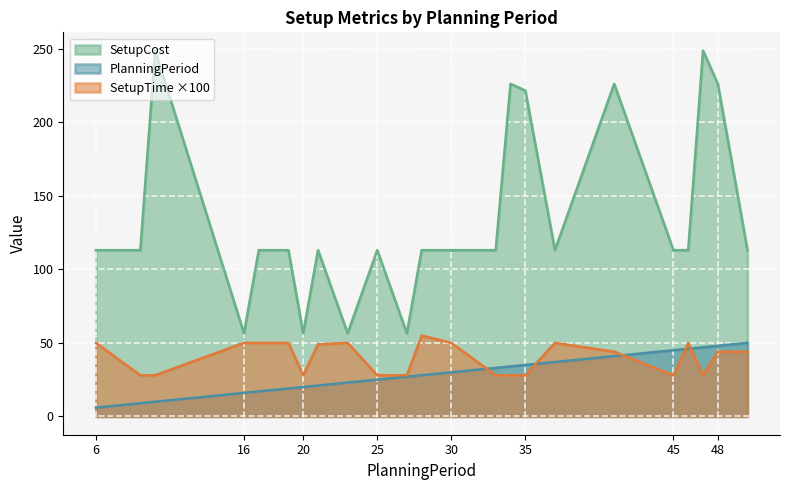

True or false: SetupCost and SetupTime intersect in this chart.

False